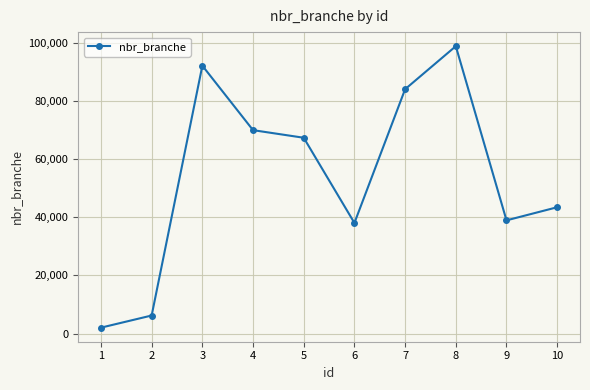

The value at 4 is 69969. True or false?

True